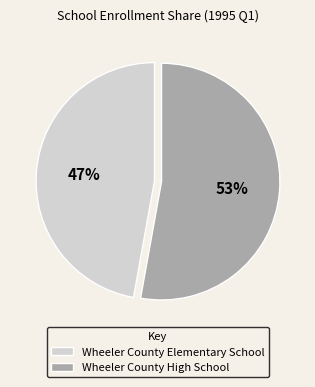

Combined, do Wheeler County High School and Wheeler County Elementary School account for over 50%?

Yes